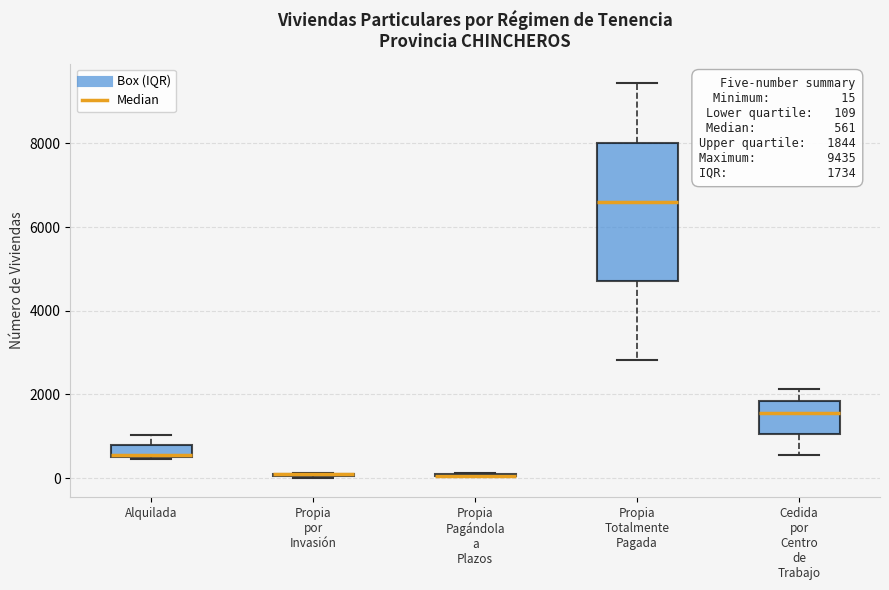

Which box is the tallest, from its lower edge to its upper edge?

Propia Totalmente Pagada